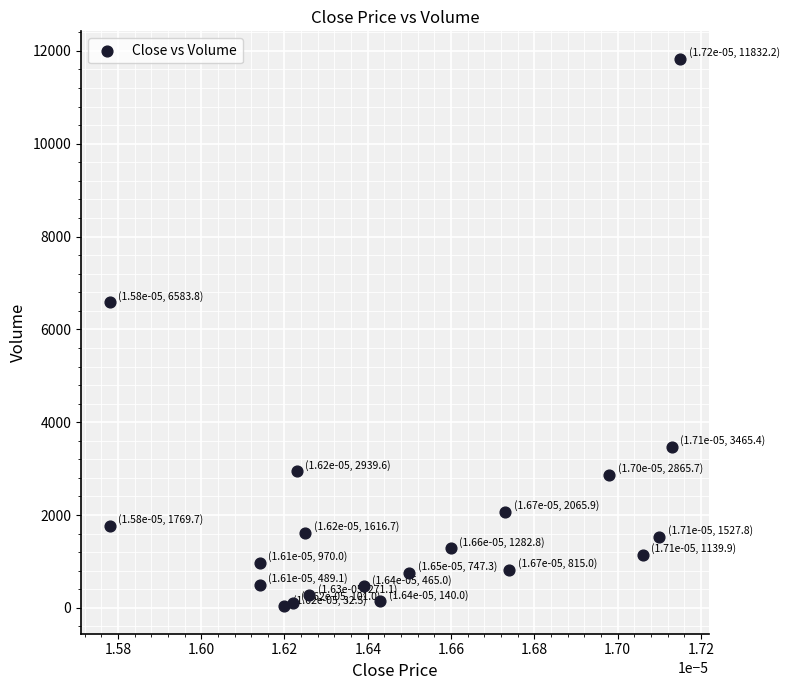

What is the range of Y values (max minus min)?

11799.8